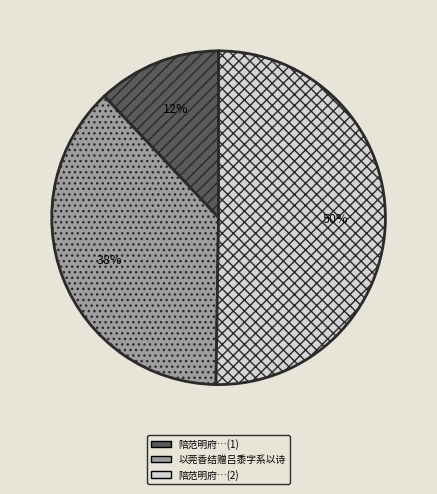

To the nearest percent, what is the difference between the largest and smallest slice percentages?

38%